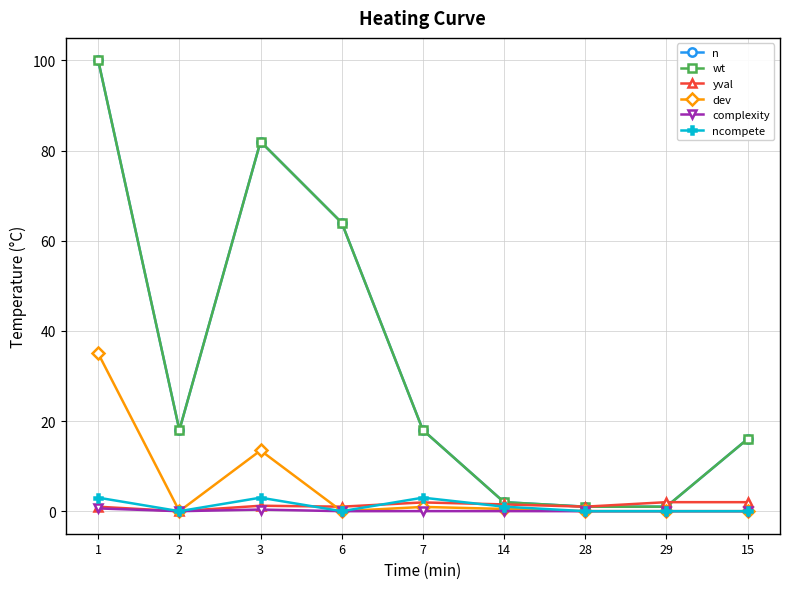

At 2, list the series in order from largest to smallest.

n, wt, yval, dev, complexity, ncompete